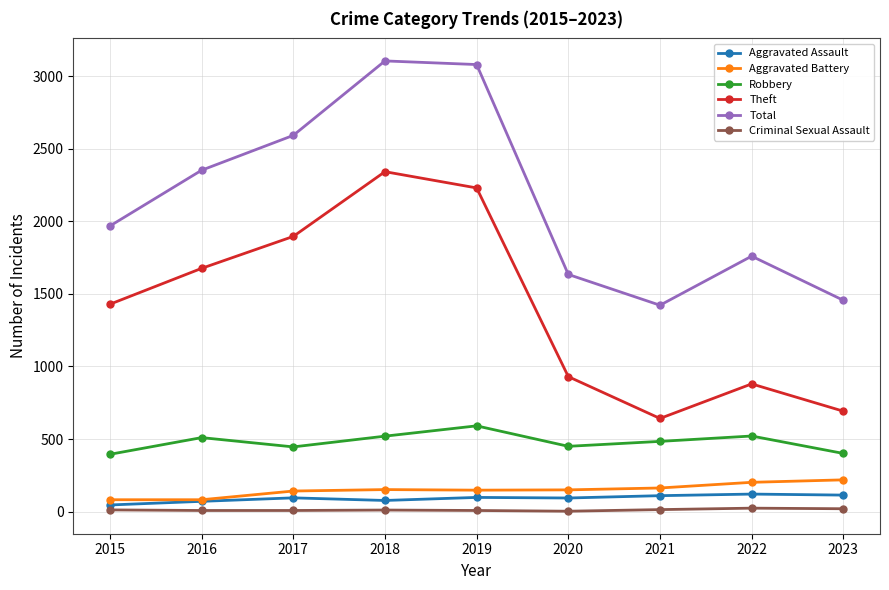

What is the difference between the second highest and minimum values in the Theft series?

1588